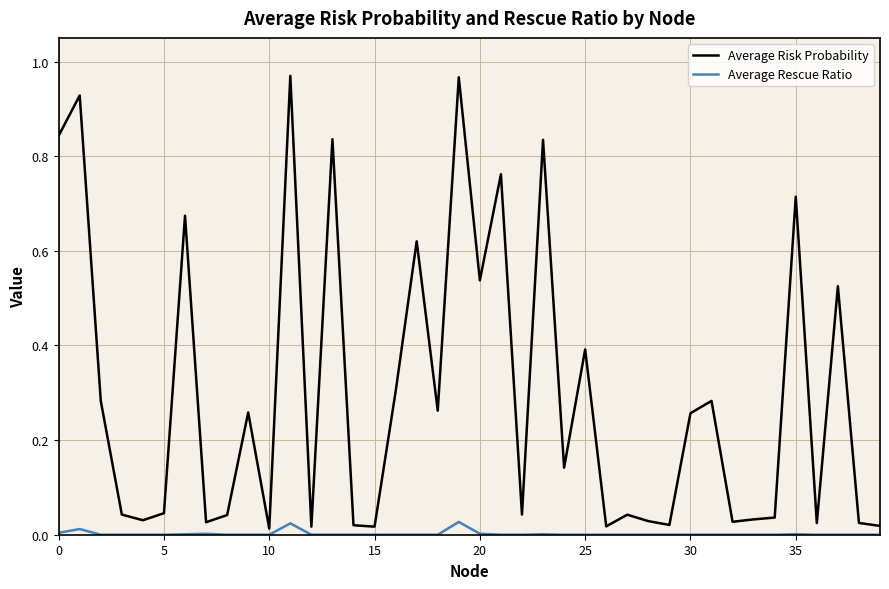

True or false: Average Rescue Ratio and Average Risk Probability cross at least once.

False